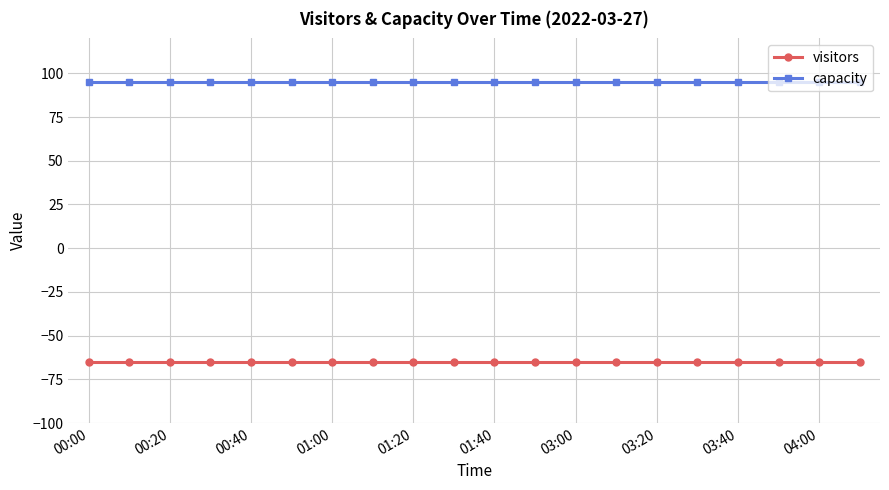

What is the value of the visitors point at the 17th from the left?

-65